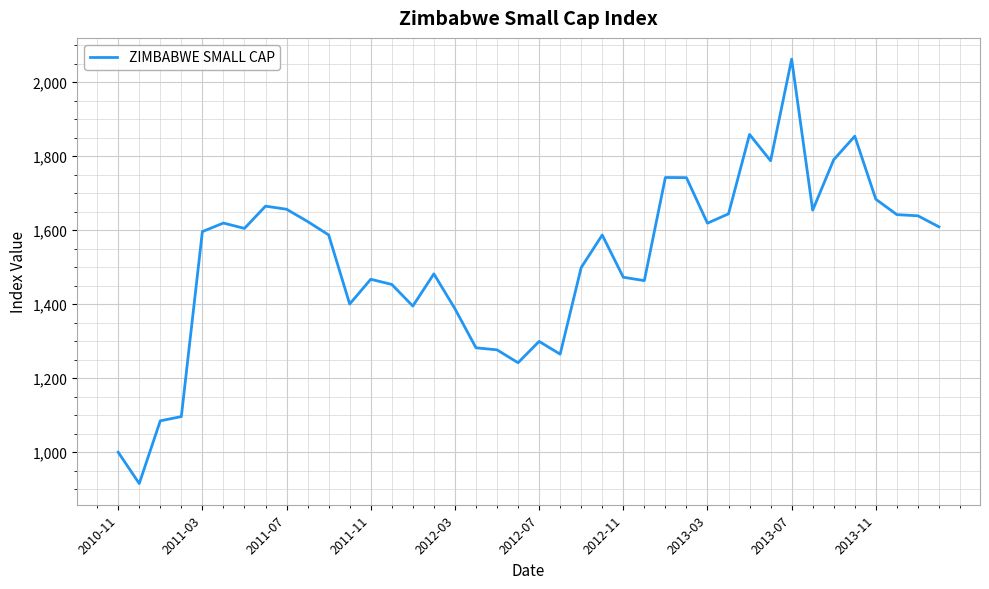

What is the difference between the maximum and minimum values?

1146.7